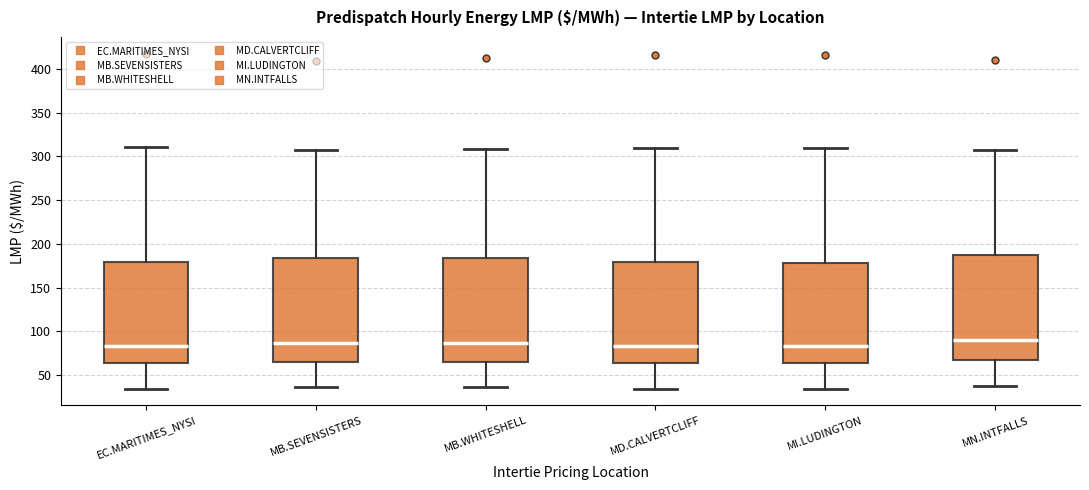

Reading left to right, read every box against the y-axis: the position of its median line, the range the box covers, and the ends of its whiskers. The values are not printed on the chart, so give them approximately, as read against the axis.

EC.MARITIMES_NYSI: median 85, box 65 to 180, whiskers 35 to 310
MB.SEVENSISTERS: median 85, box 65 to 185, whiskers 35 to 305
MB.WHITESHELL: median 85, box 65 to 185, whiskers 35 to 310
MD.CALVERTCLIFF: median 85, box 65 to 180, whiskers 35 to 310
MI.LUDINGTON: median 85, box 65 to 180, whiskers 35 to 310
MN.INTFALLS: median 90, box 65 to 190, whiskers 35 to 305